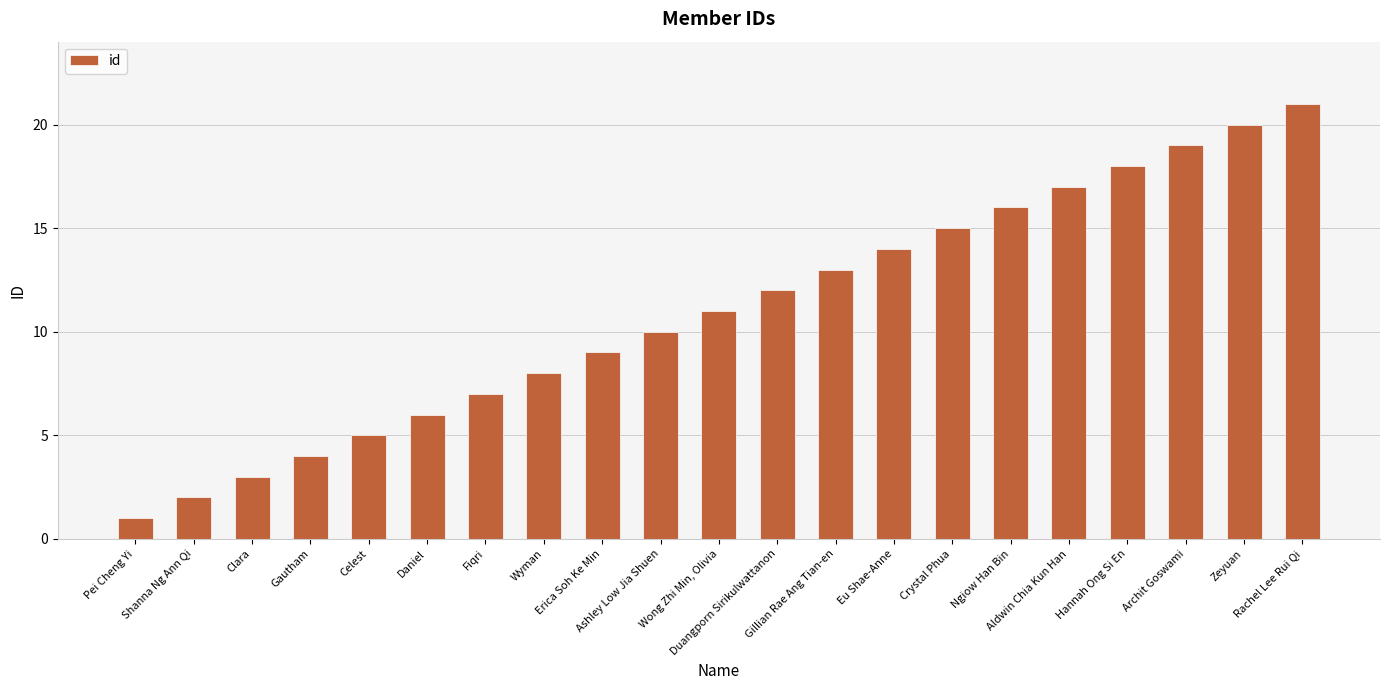

What is the value of the 1st bar from the left?

1